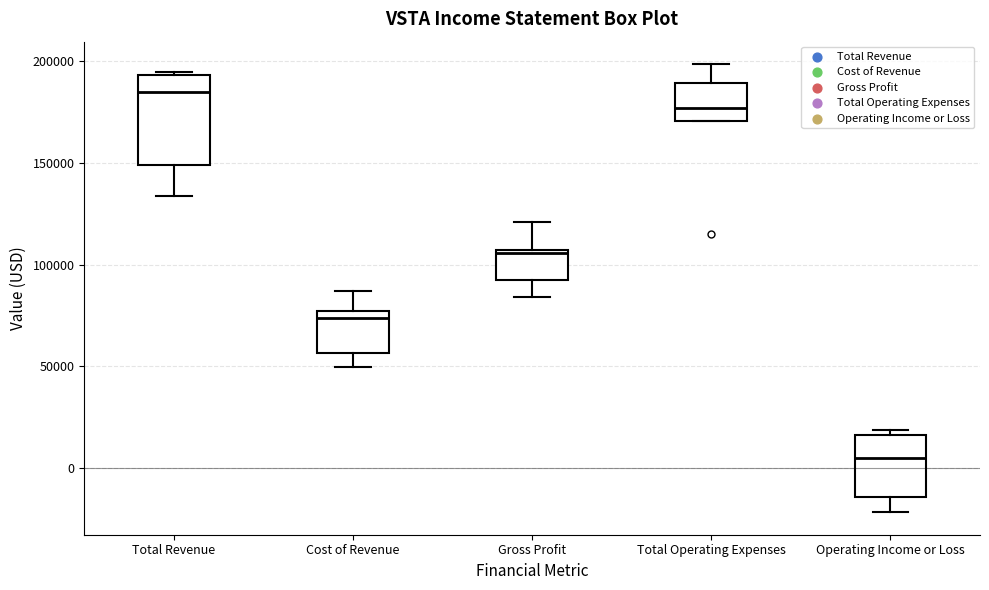

Which box has the highest median line?

Total Revenue